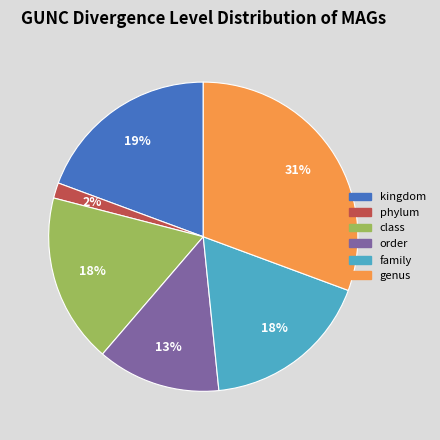

What percentage is the class slice, to the nearest percent?

18%